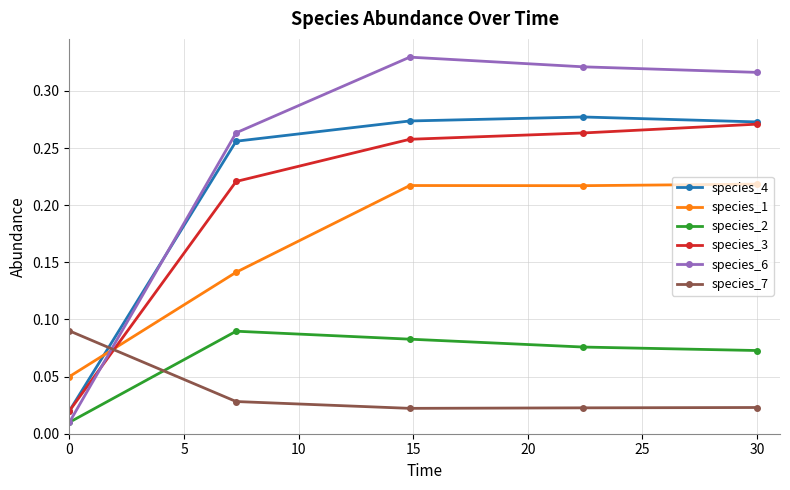

How many interior local peaks does the species_6 series have?

1